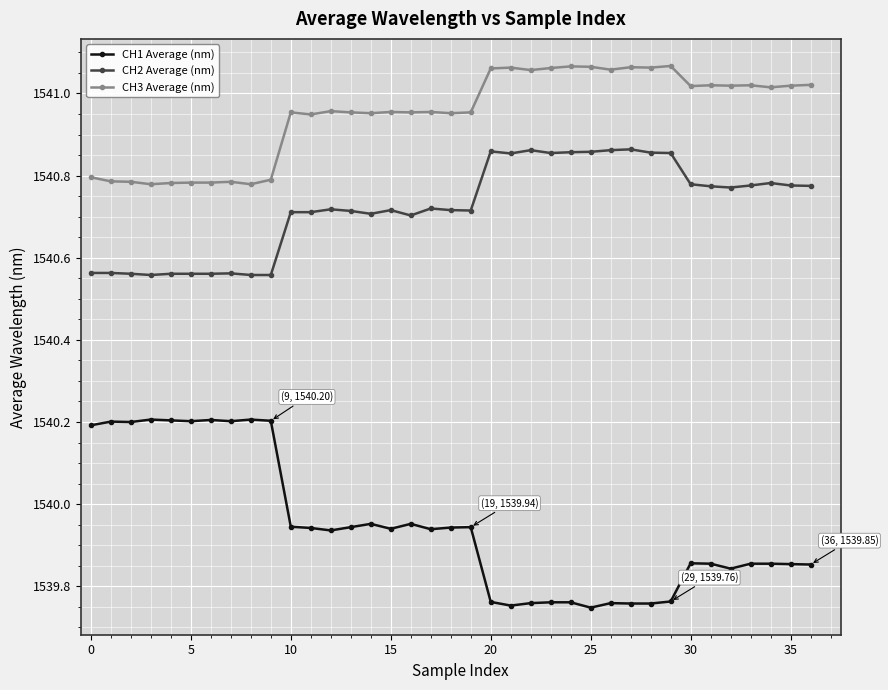

How many distinct data groups are displayed?

3